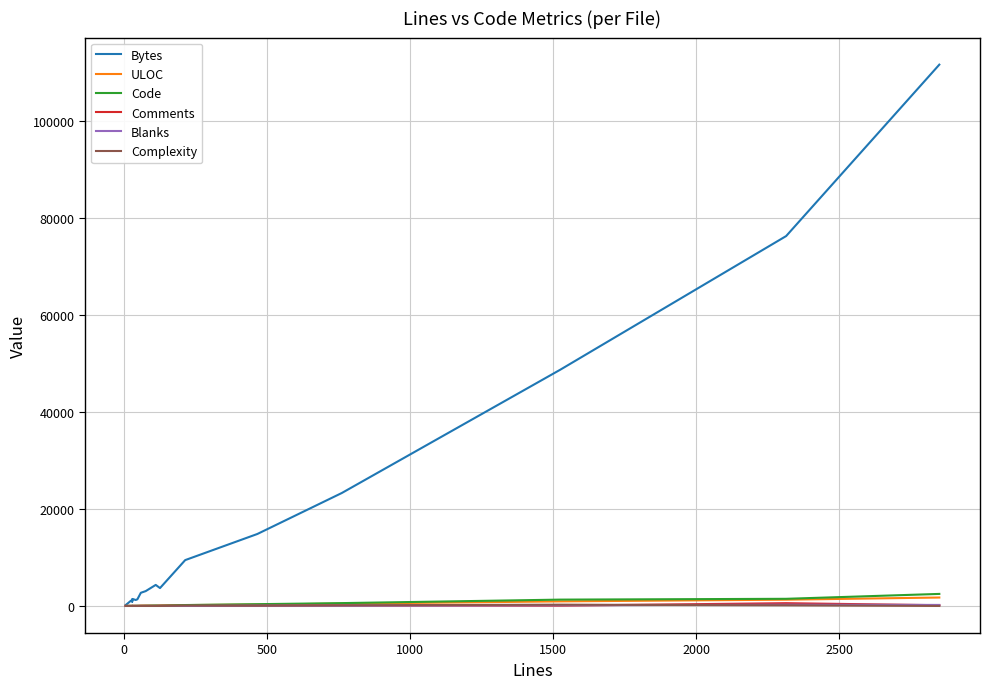

Which series has the widest spread of values?

Bytes